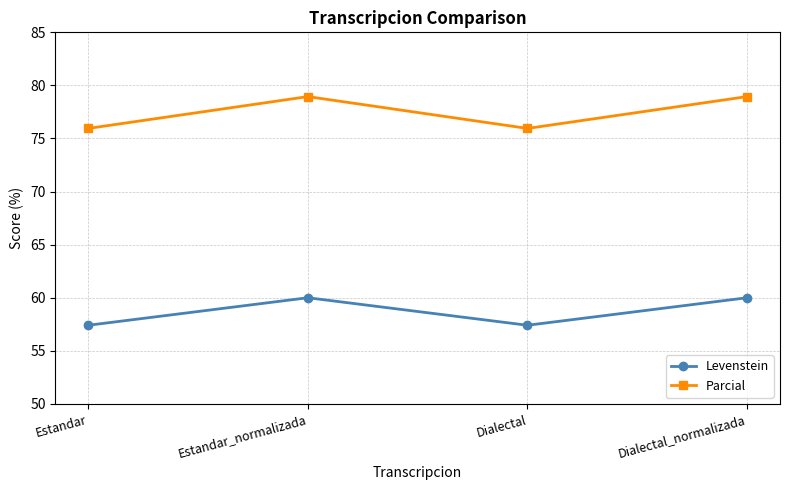

The Levenstein series shows 14.2 at Dialectal. True or false?

False